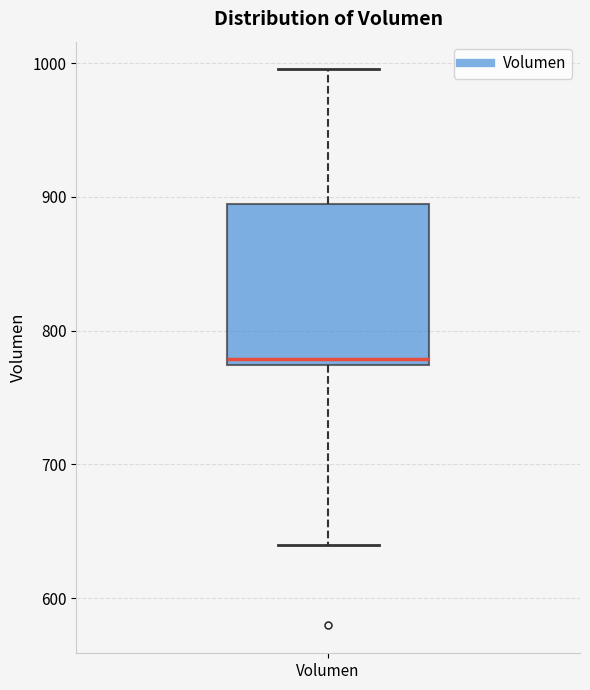

Read this box plot against the y-axis: the position of the median line, the range covered by the box, and the ends of both whiskers. The values are not printed on the chart, so give them approximately, as read against the axis.

median 780, box 770 to 890, whiskers 640 to 1000